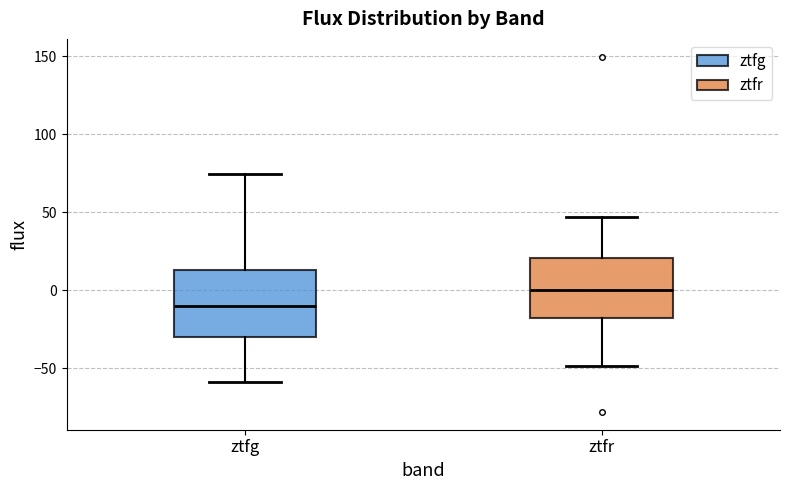

Reading left to right, read every box against the y-axis: the position of its median line, the range the box covers, and the ends of its whiskers. The values are not printed on the chart, so give them approximately, as read against the axis.

ztfg: median -10, box -30 to 15, whiskers -60 to 75
ztfr: median 0, box -20 to 20, whiskers -50 to 45